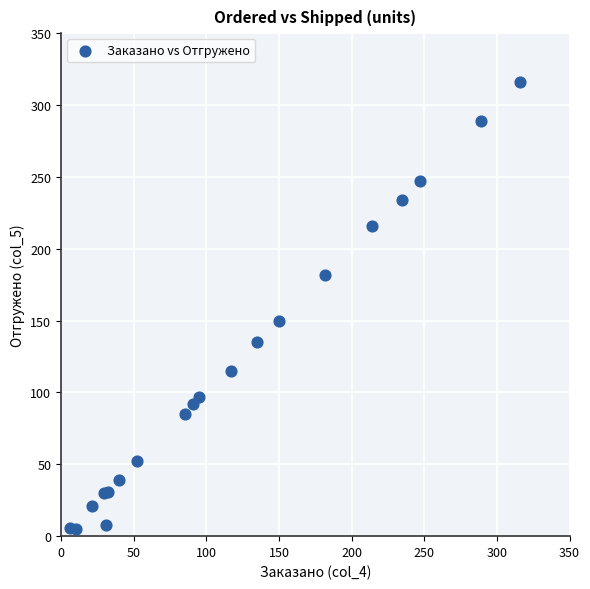

What Y value in the scatter plot is closest to 160?

150.0